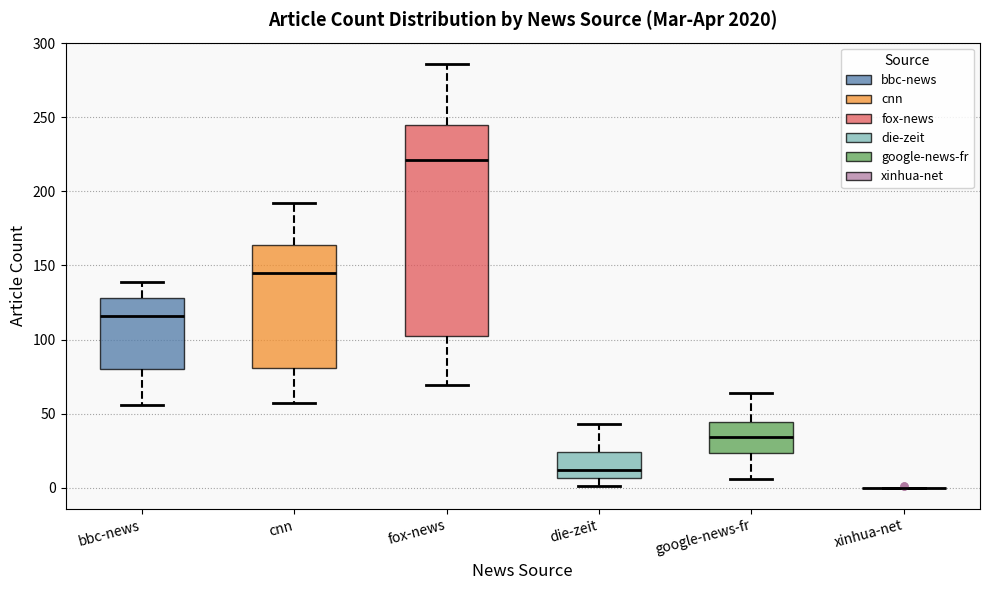

Comparing the boxes themselves (not the whiskers), which one is the tallest?

fox-news